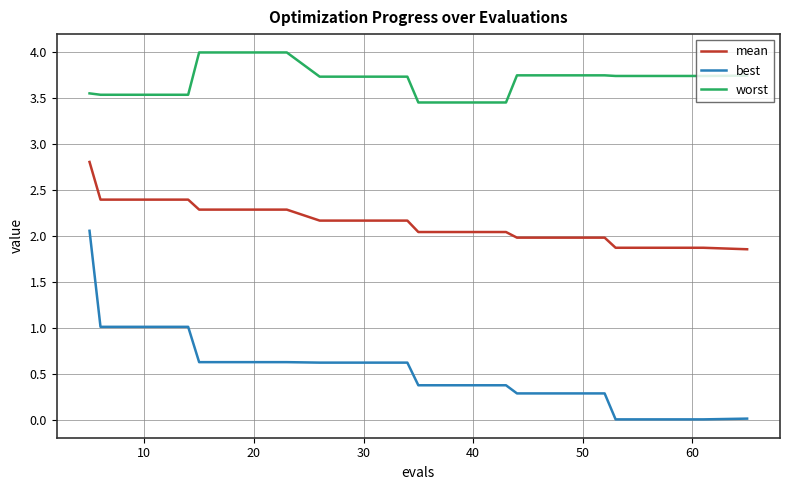

Does the chart have visible grid lines?

Yes